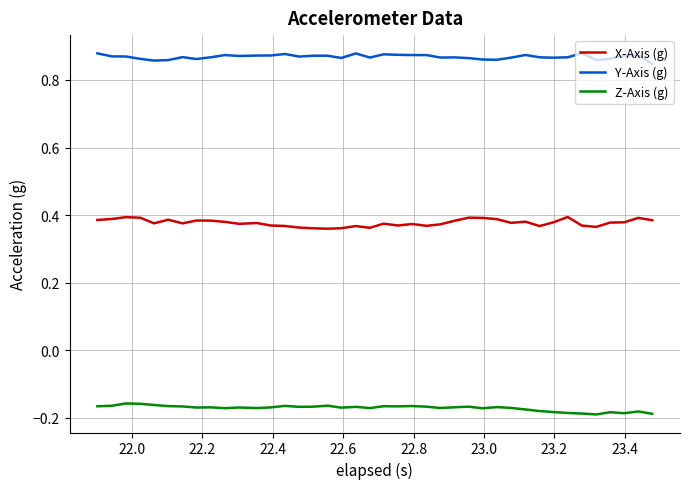

True or false: Y-Axis (g) and X-Axis (g) intersect in this chart.

False